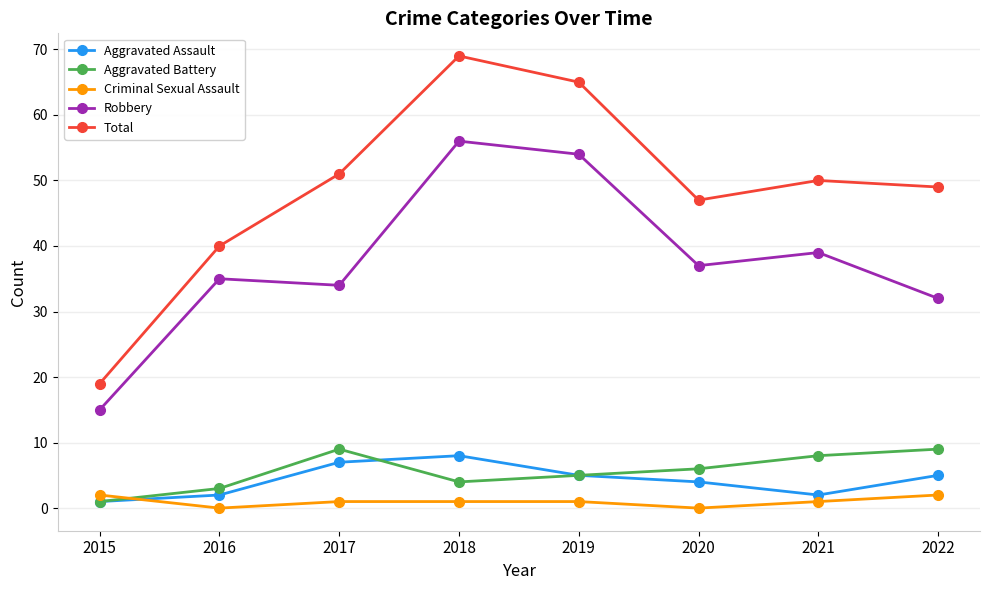

What are all the series names shown in the legend?

Aggravated Assault, Aggravated Battery, Criminal Sexual Assault, Robbery, Total